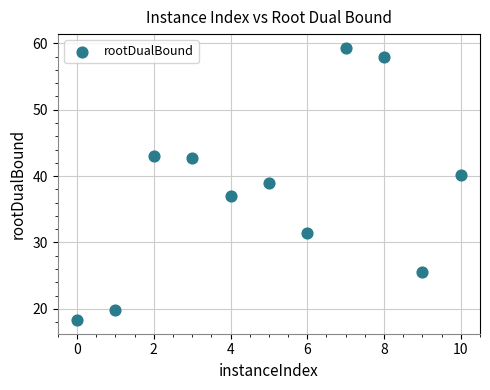

What is the range of X values (max minus min)?

10.0